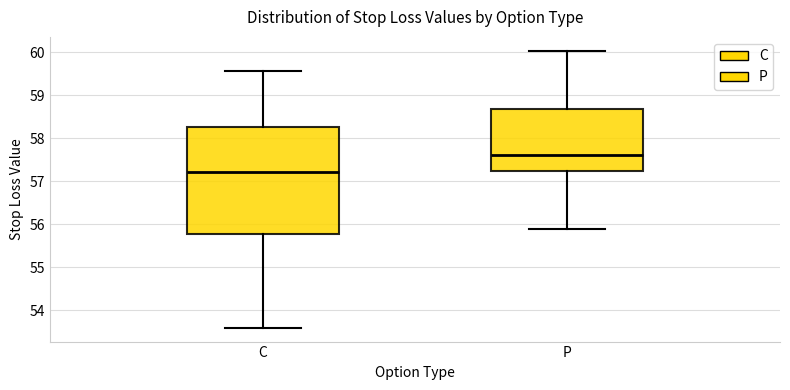

Which box's median line is the highest?

P